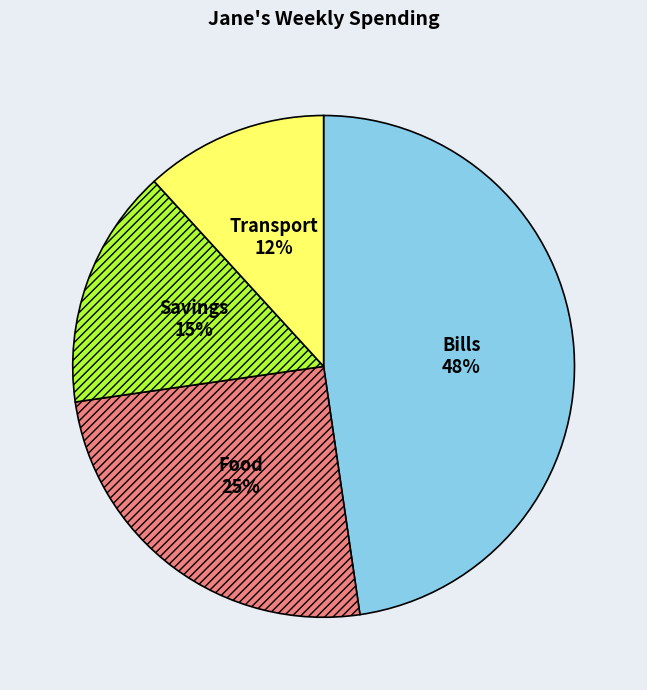

Does Bills account for over 50% of the chart?

No